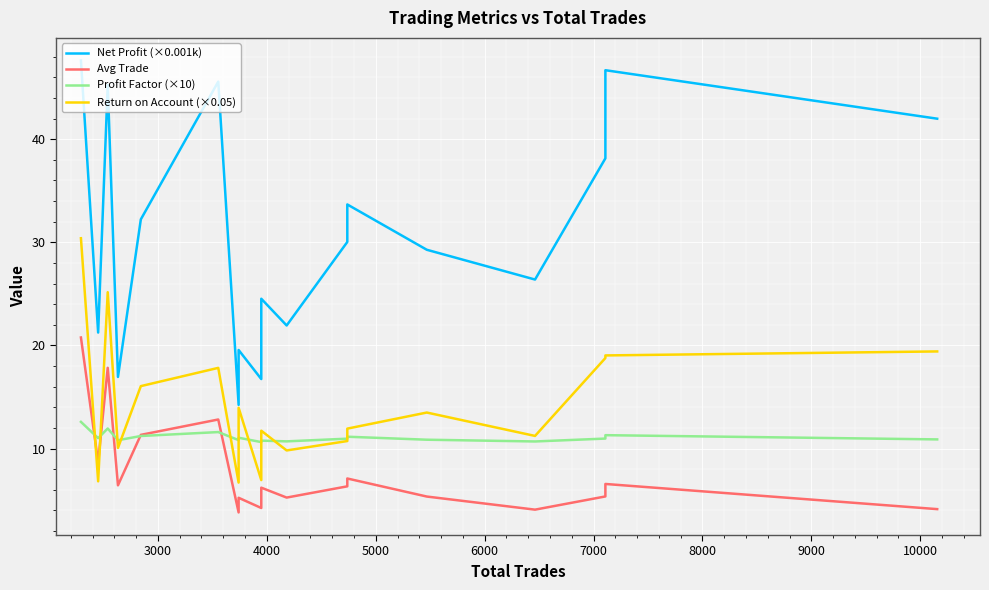

How many intersections are there between Return on Account (×0.05) and Avg Trade?

2